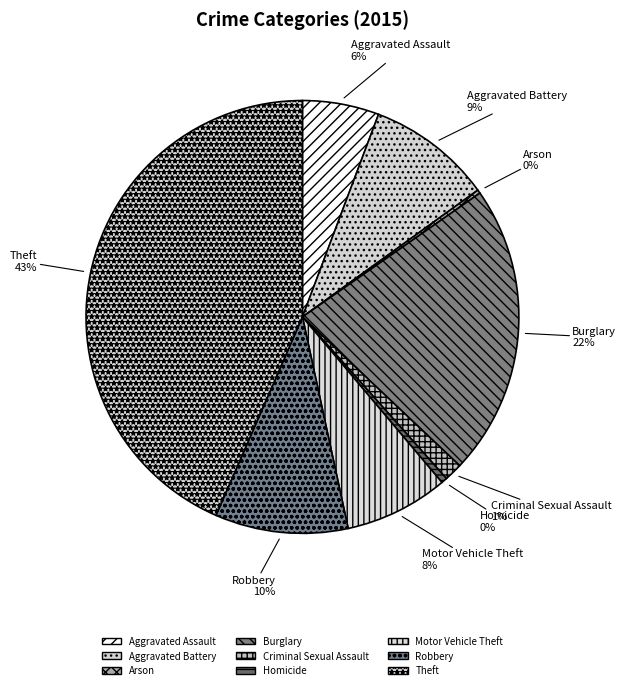

What is the smallest slice in the pie chart?

Arson